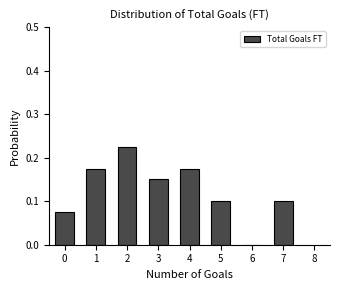

Between 6 and 3, which is larger?

3